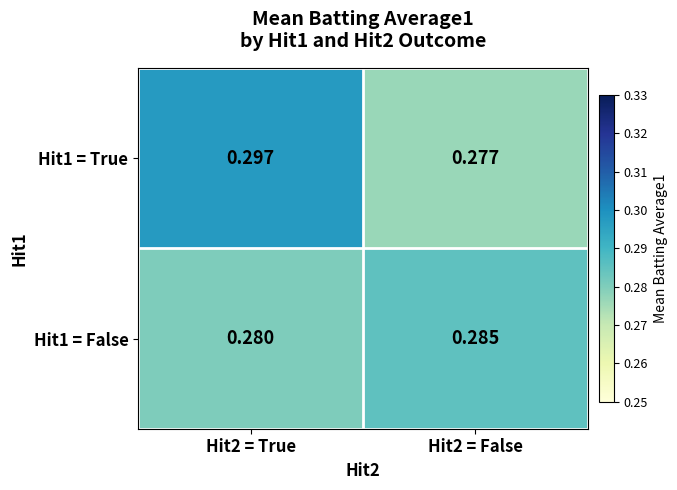

Is the value of Hit1 = False at Hit2 = True greater than the value of Hit1 = True at Hit2 = True?

No